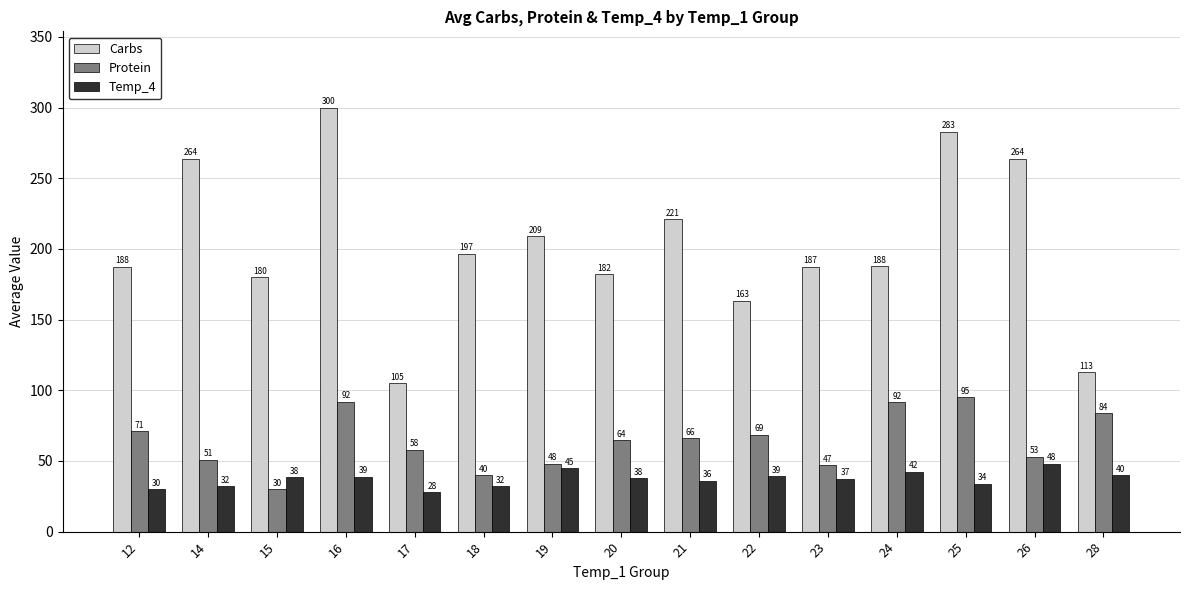

What is the maximum value shown in the chart?

300.0